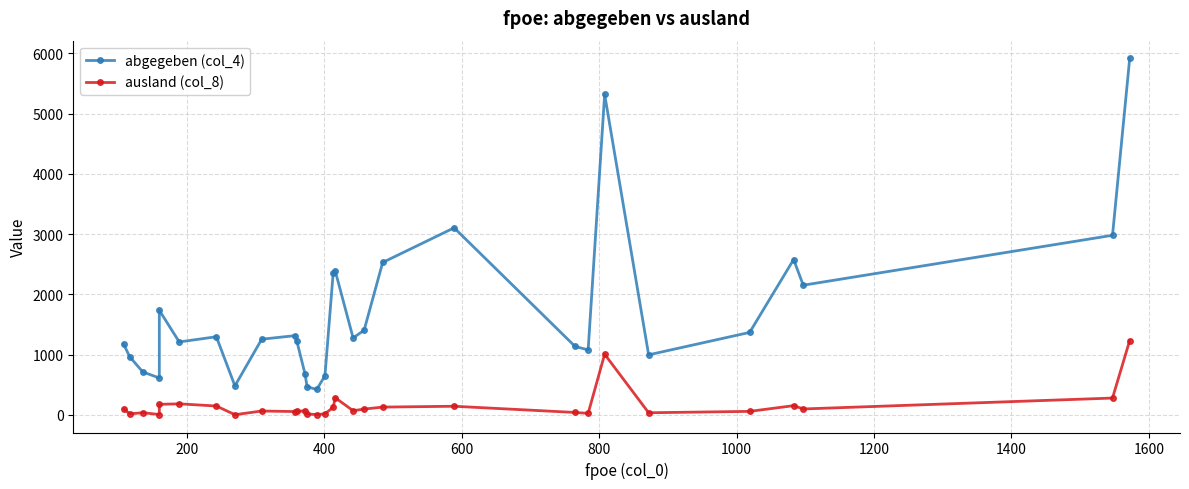

Is it true that ausland (col_8) equals 584 at 23?

False